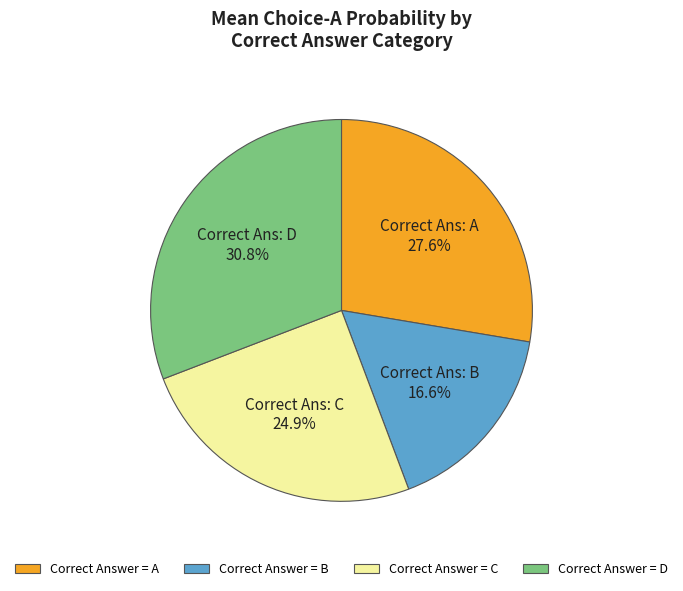

Is the sum of Correct Answer = B and Correct Answer = D greater than half?

No